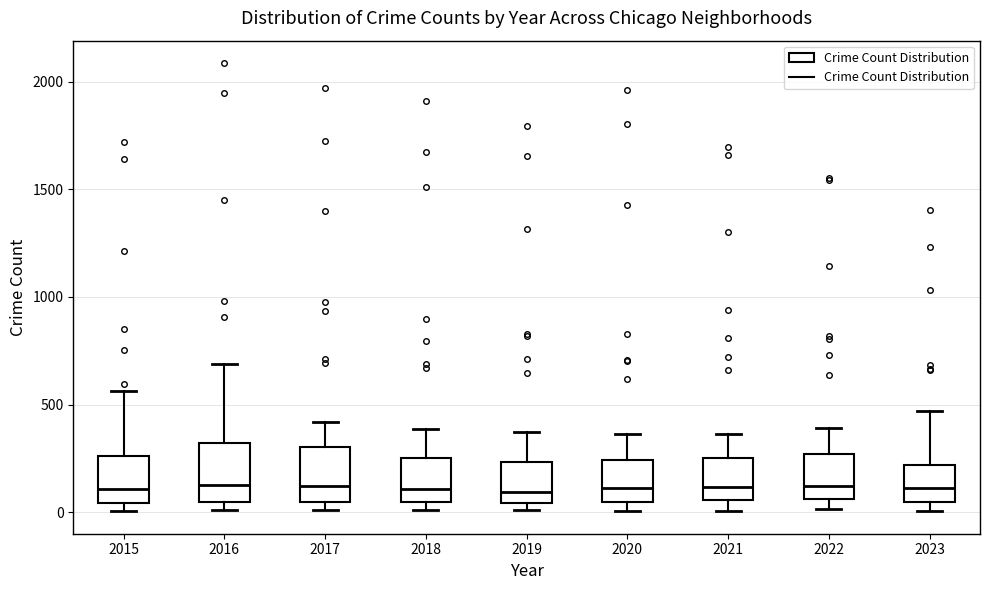

Reading left to right, transcribe this box plot: for each box, give where its median line is, the range the box spans, and where its two whiskers end, as read against the y-axis. The values are not printed on the chart, so give them approximately, as read against the axis.

2015: median 100, box 50 to 250, whiskers 0 to 550
2016: median 150, box 50 to 300, whiskers 0 to 700
2017: median 100, box 50 to 300, whiskers 0 to 400
2018: median 100, box 50 to 250, whiskers 0 to 400
2019: median 100, box 50 to 250, whiskers 0 to 400
2020: median 100, box 50 to 250, whiskers 0 to 350
2021: median 100, box 50 to 250, whiskers 0 to 350
2022: median 100, box 50 to 250, whiskers 0 to 400
2023: median 100, box 50 to 200, whiskers 0 to 450